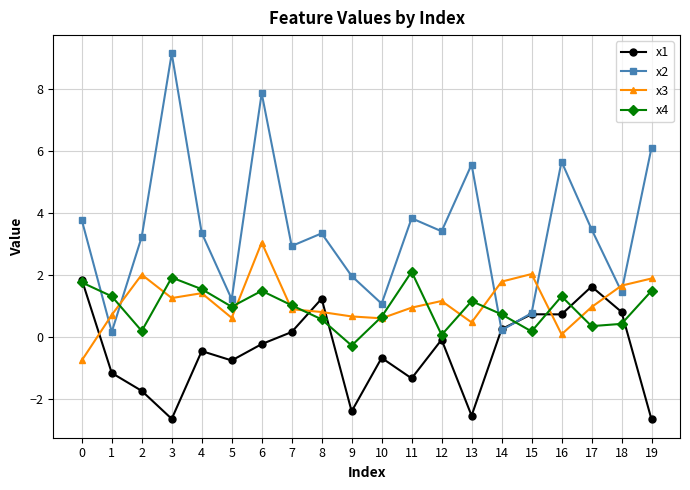

True or false: x1 has more than 0 interior local peaks.

True